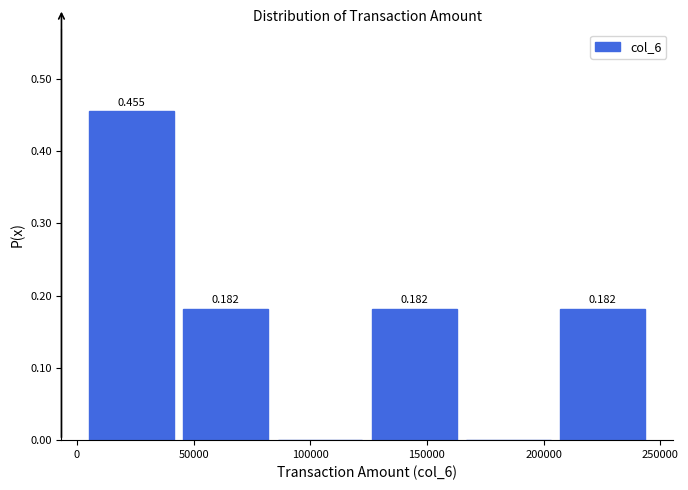

Which range on the x-axis has the tallest bar?

5000 to 45000